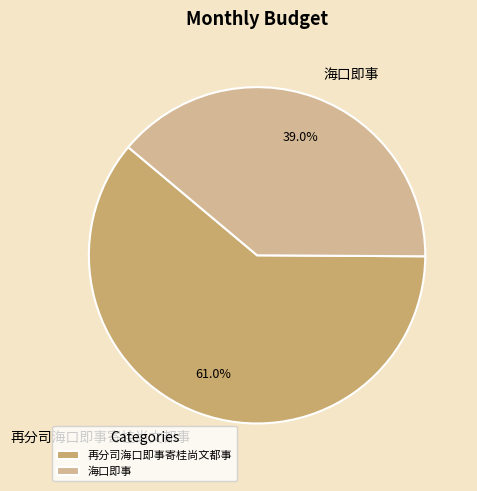

Which has a higher value, 再分司海口即事寄桂尚文都事 or 海口即事?

再分司海口即事寄桂尚文都事